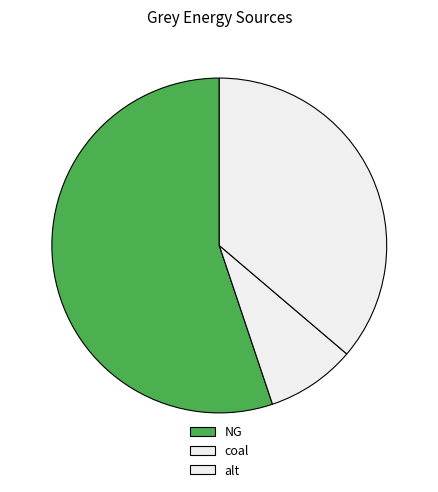

How many slices are in this pie chart?

3